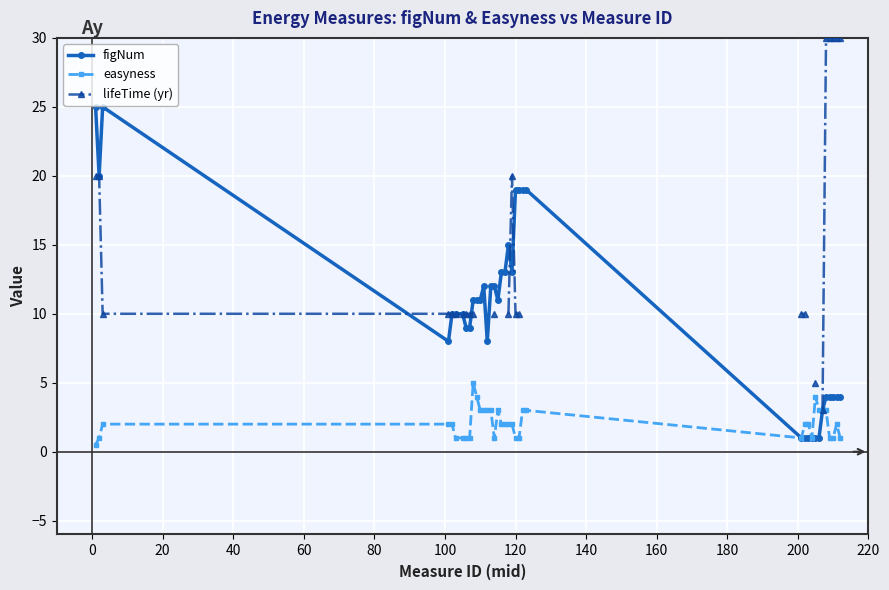

What is the greatest value displayed?

30.0